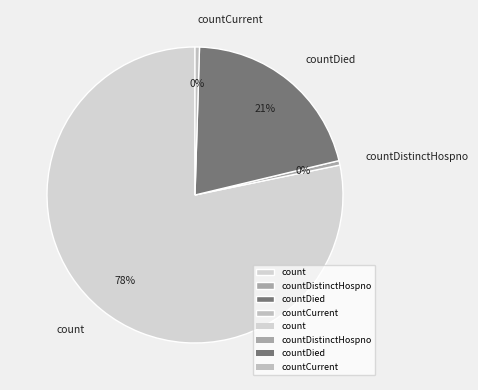

What is the largest slice in the pie chart?

count